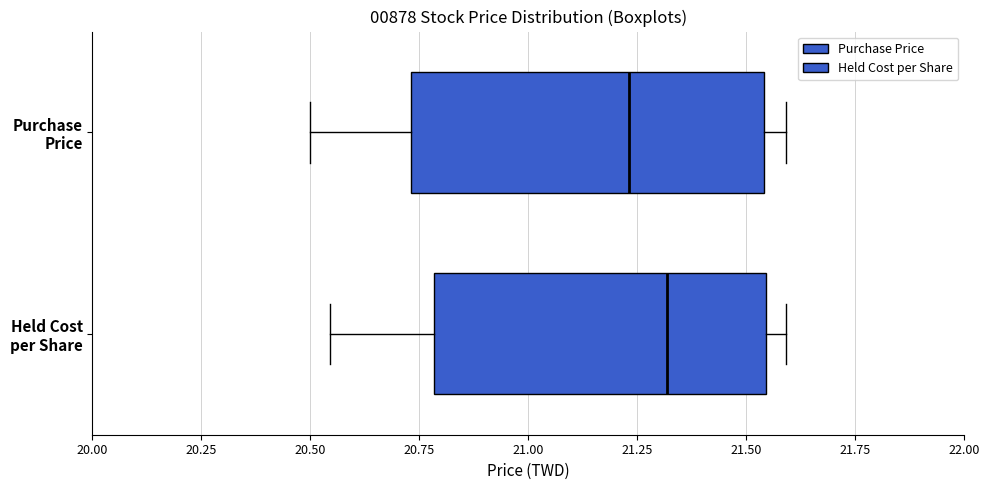

Where does the left whisker of the box for Held Cost per Share end on the x-axis? The values are not printed on the chart, so give them approximately, as read against the axis.

20.55